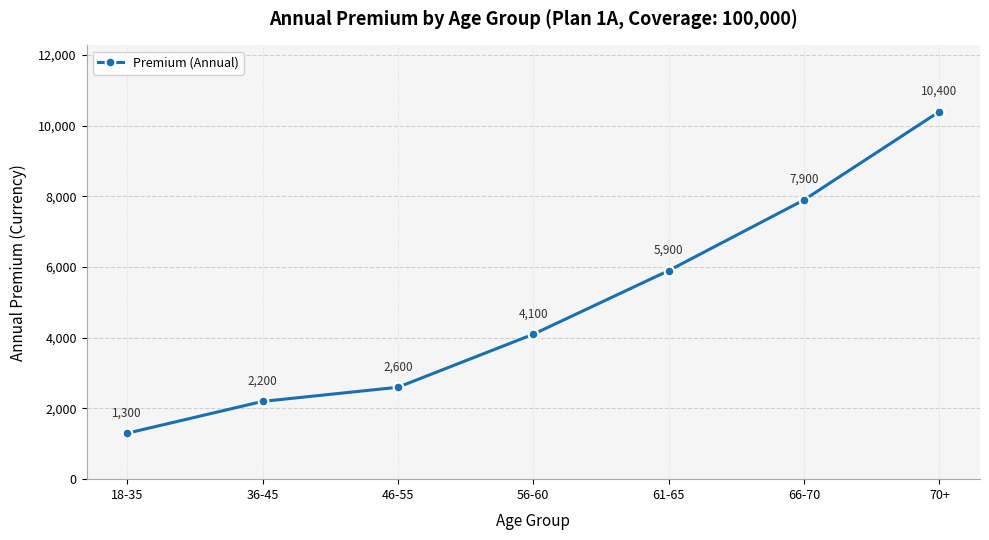

List the labels in order of value, largest first.

70+, 66-70, 61-65, 56-60, 46-55, 36-45, 18-35